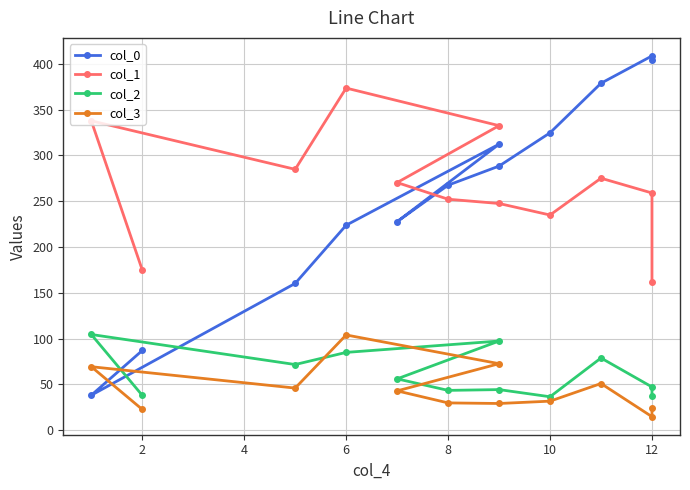

True or false: col_1 has a value of 241.6 at 2.

False